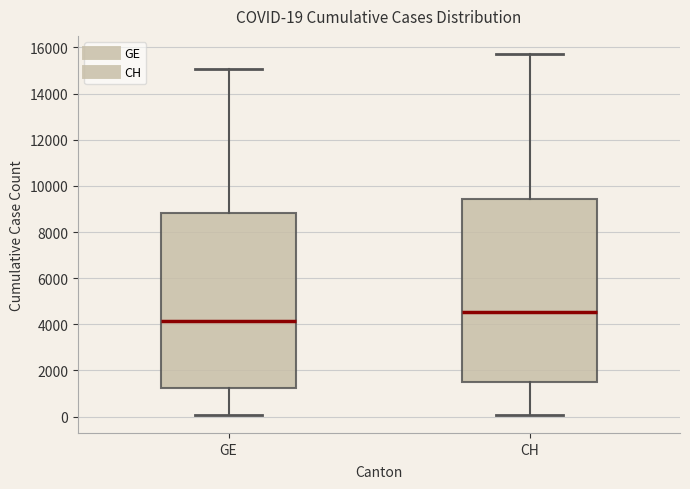

Comparing the boxes themselves (not the whiskers), which one is the tallest?

CH